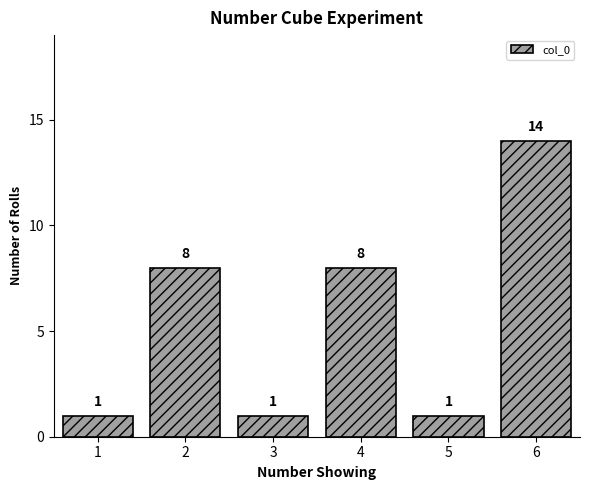

Reading left to right, transcribe this chart: for each bar, give the range it covers on the x-axis and its height.

0.5 to 1.5: 1
1.5 to 2.5: 8
2.5 to 3.5: 1
3.5 to 4.5: 8
4.5 to 5.5: 1
5.5 to 6.5: 14